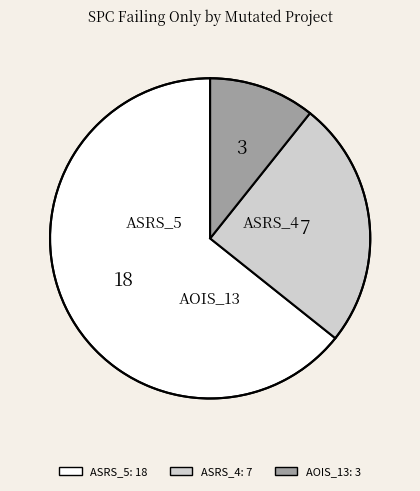

Is there any slice that represents more than half of the pie?

Yes